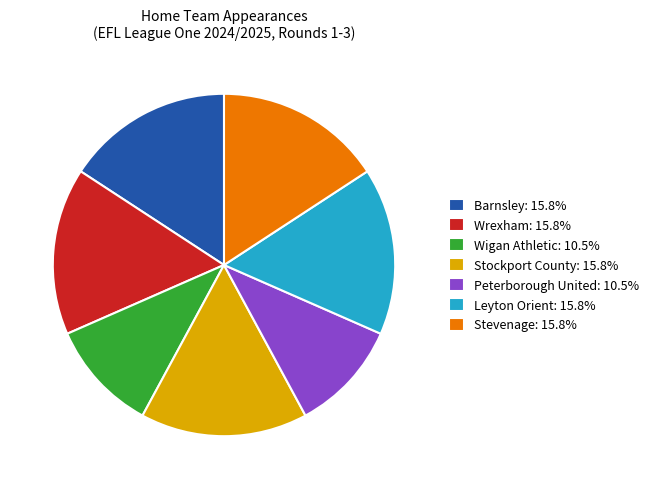

Approximately how many times larger is the value at Stockport County: 15.8% compared to Stevenage: 15.8%?

1.0